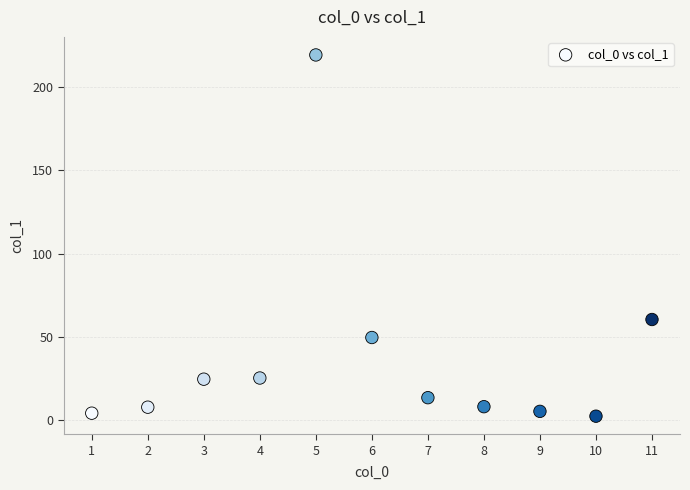

What is the range of Y values (max minus min)?

216.7